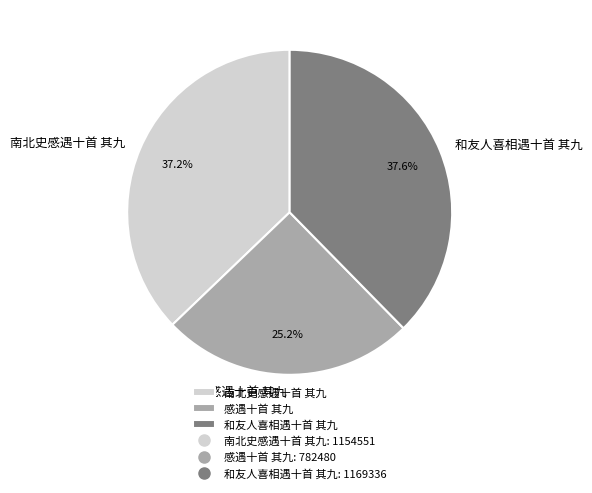

To the nearest percent, what portion does 感遇十首 其九 represent?

25%